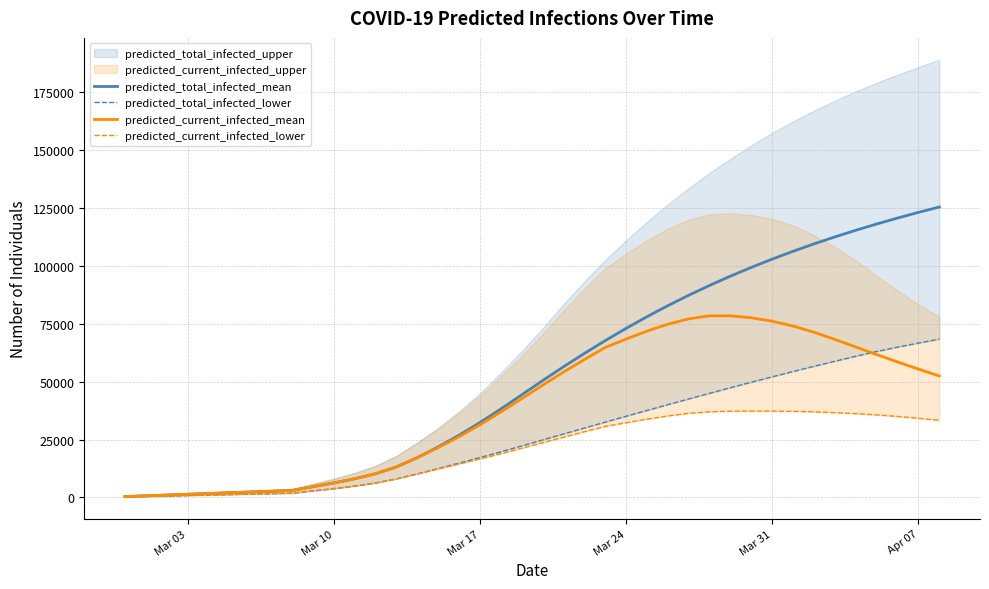

What value does the predicted_total_infected_mean series have at Apr 07?

123153